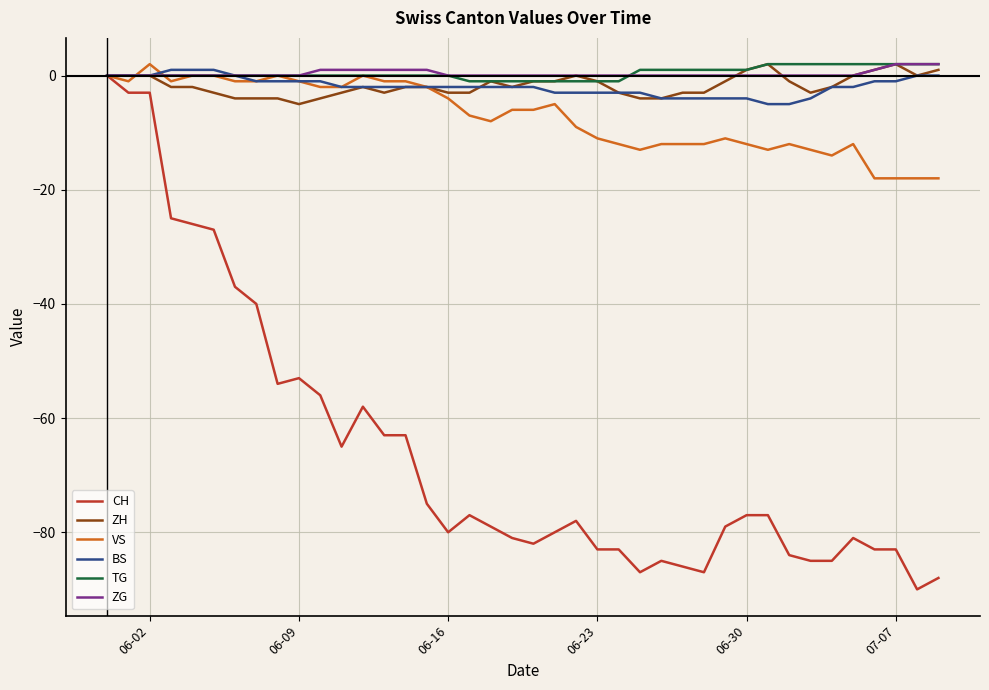

Which series has the largest range (max minus min)?

CH